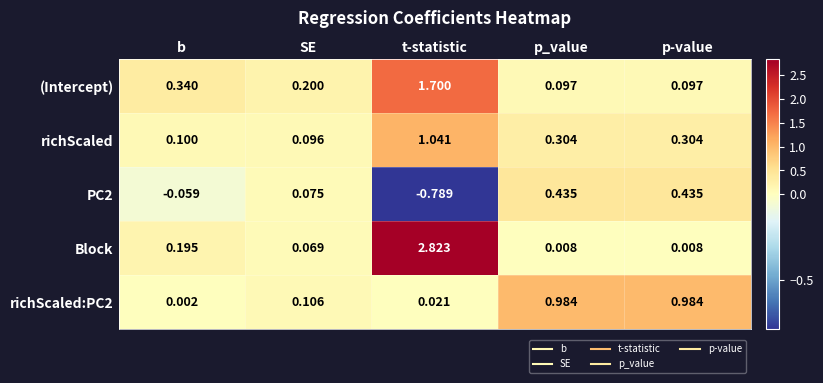

At which category does the chart reach its minimum across all series?

t-statistic